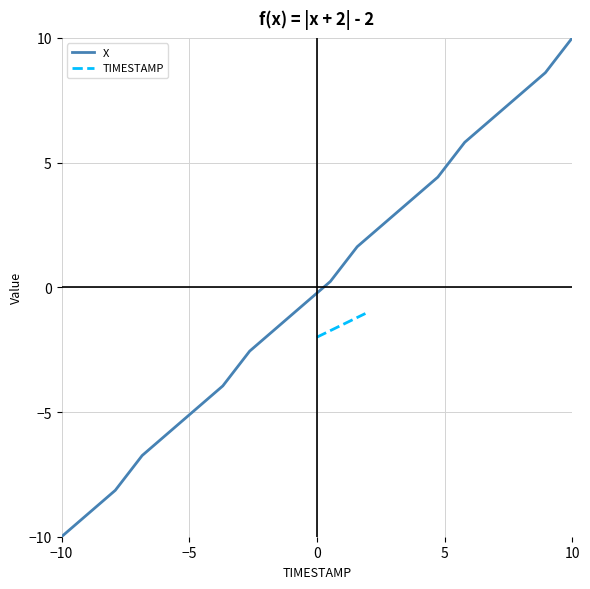

Which series has the largest total across all categories?

X